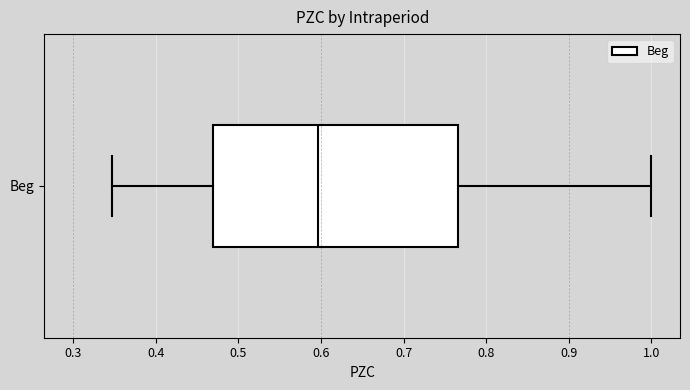

Where does the left whisker of the box for Beg end on the x-axis? The values are not printed on the chart, so give them approximately, as read against the axis.

0.35